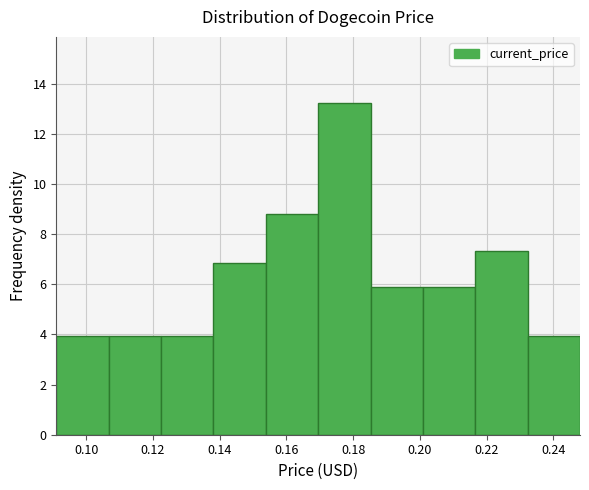

Reading left to right, transcribe this chart: for each bar, give the range it covers on the x-axis and its height. Neither the bar edges nor the heights are printed on the chart, so give them approximately, as read against the axes.

0.092 to 0.106: 4.0
0.106 to 0.122: 4.0
0.122 to 0.138: 4.0
0.138 to 0.154: 6.8
0.154 to 0.170: 8.8
0.170 to 0.186: 13.2
0.186 to 0.200: 5.8
0.200 to 0.216: 5.8
0.216 to 0.232: 7.4
0.232 to 0.248: 4.0